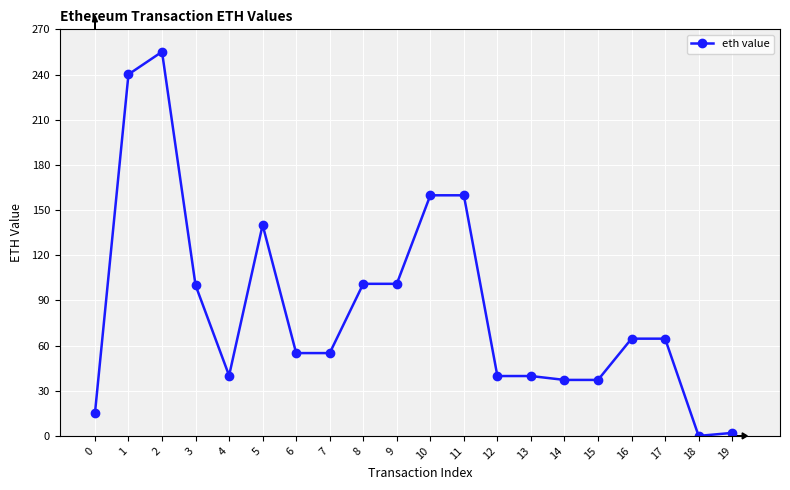

What is the sum of all values?

1706.9